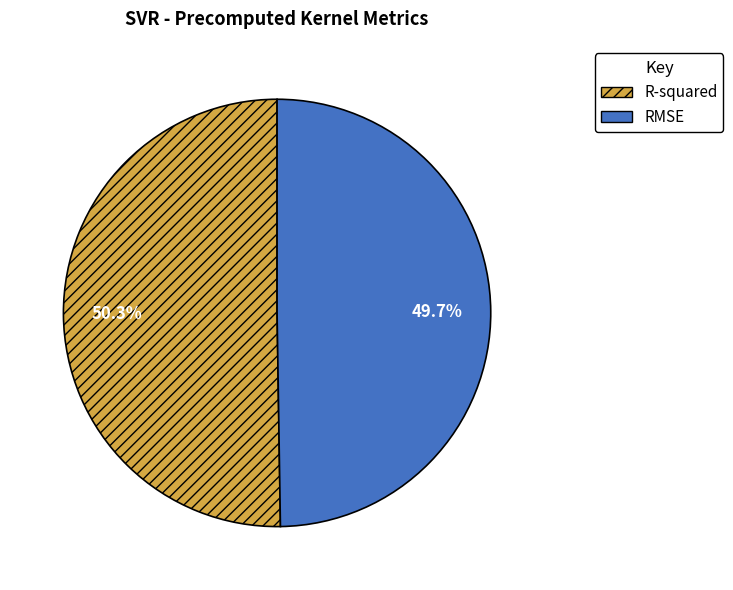

Is there a majority slice in this chart?

Yes